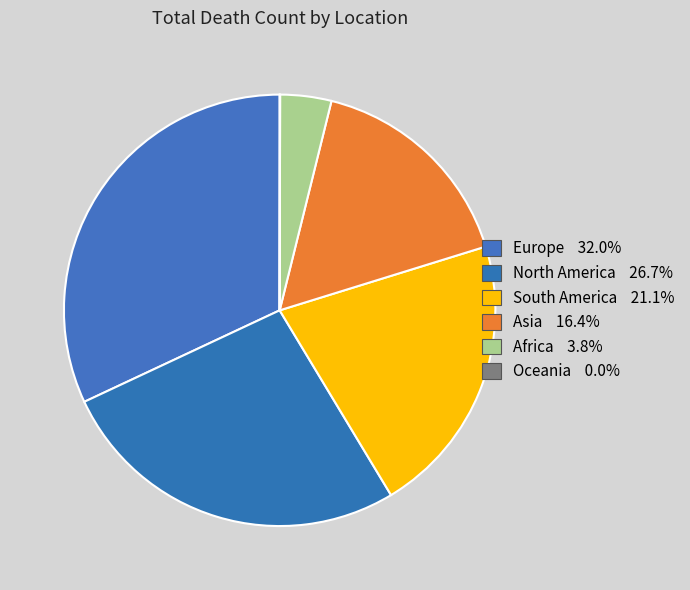

Does any single category account for the majority?

No